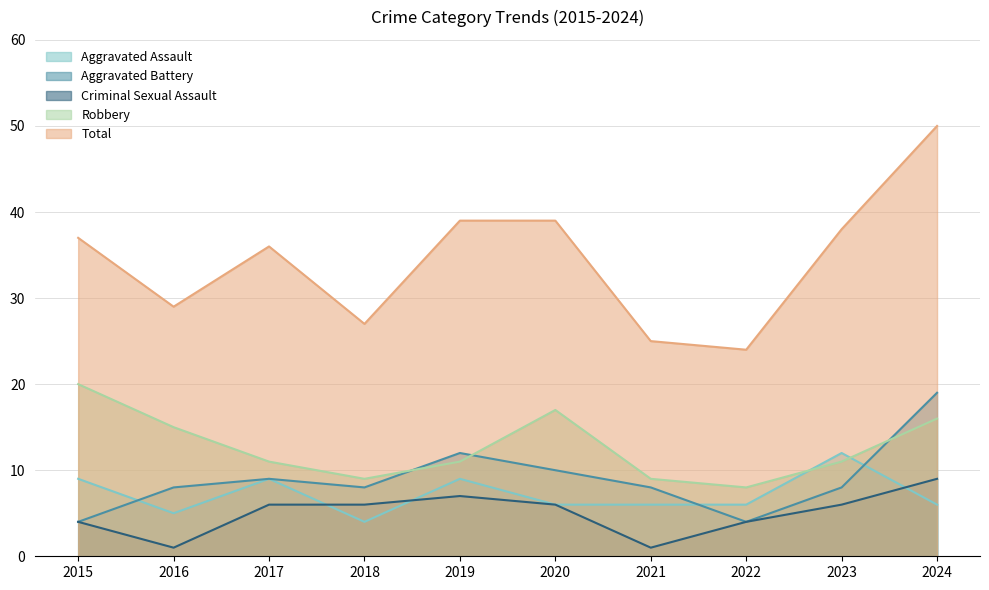

In Aggravated Battery, how many points are lower than both neighbors (excluding endpoints)?

2